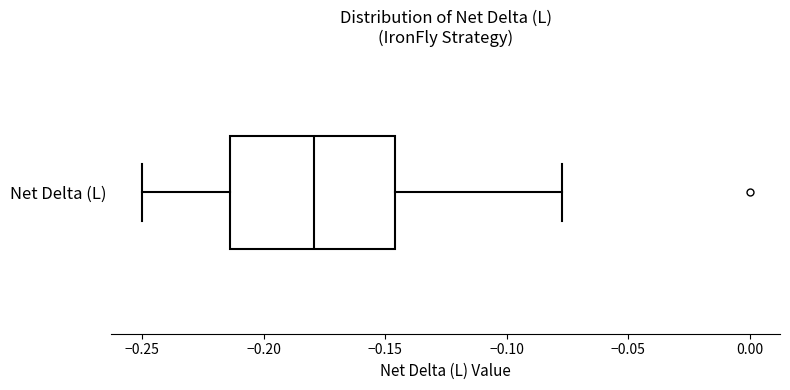

Where does the right whisker of the box for Net Delta (L) end on the x-axis? The values are not printed on the chart, so give them approximately, as read against the axis.

-0.075